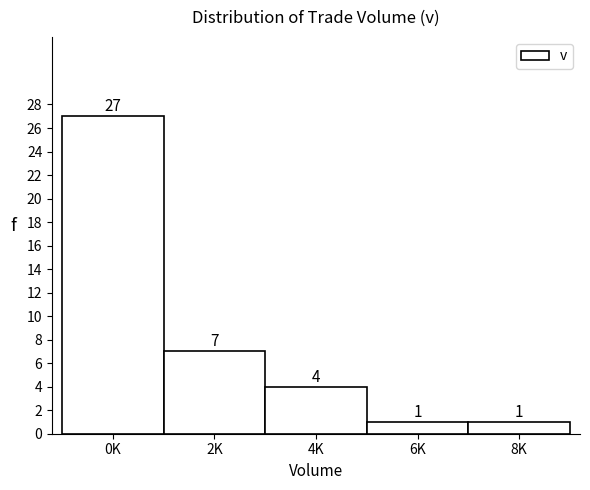

Reading left to right, extract all data points from this chart.

27	7	4	1	1